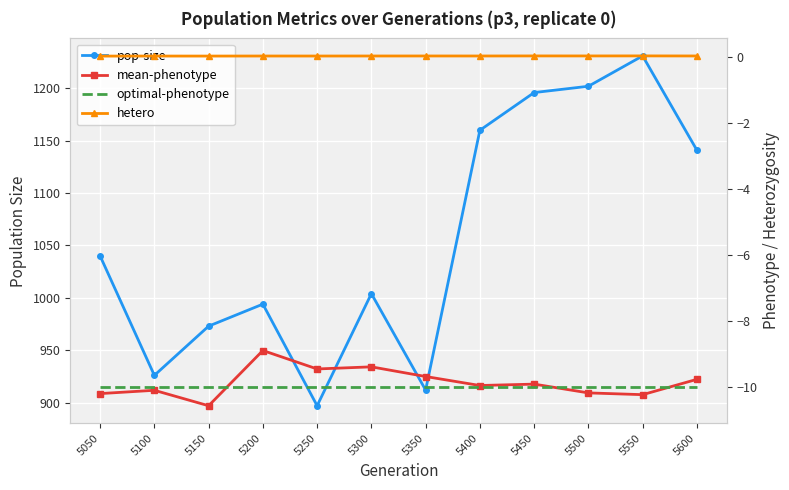

At how many categories does at least one series exceed 351?

12